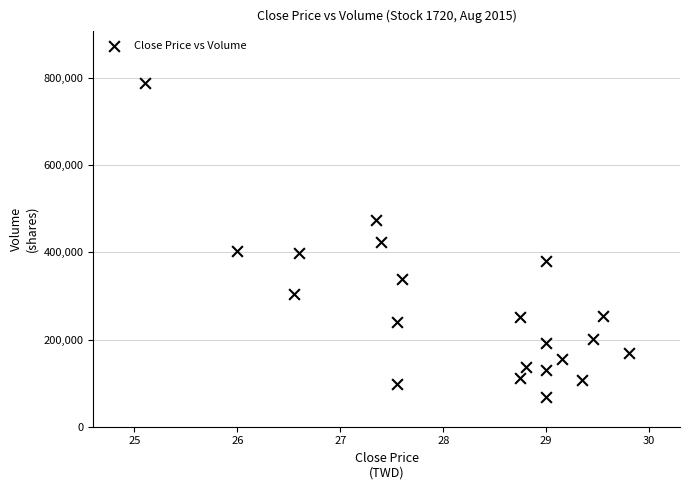

What is the range of Y values (max minus min)?

720519